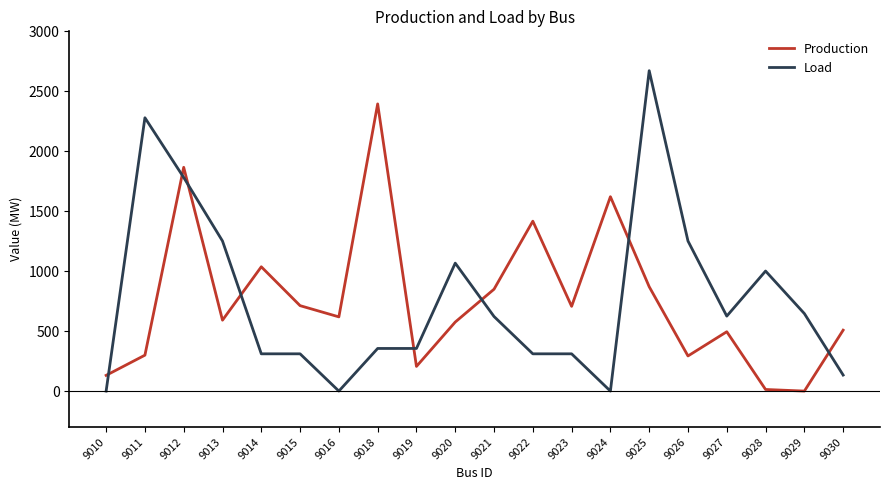

Does the chart display data point markers on the line(s)?

No